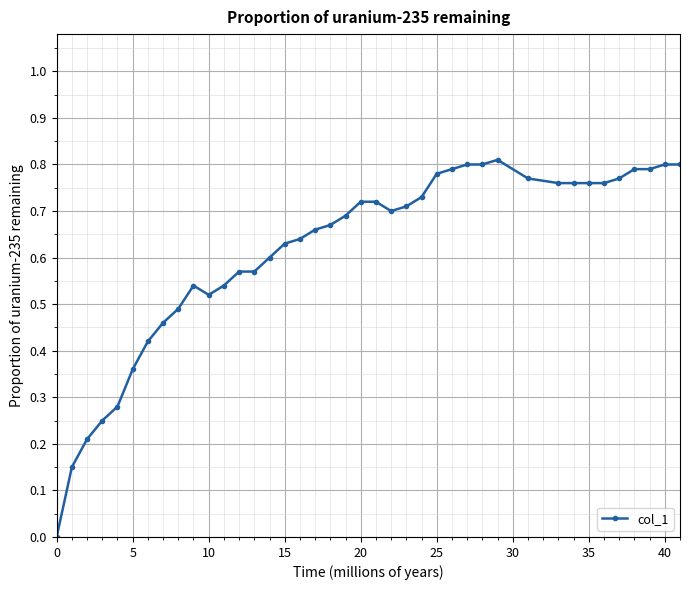

What is the sum of all values?

24.6